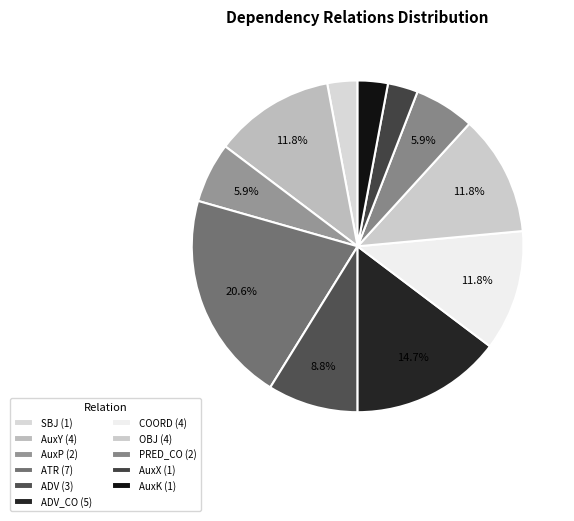

How many slices are in this pie chart?

11